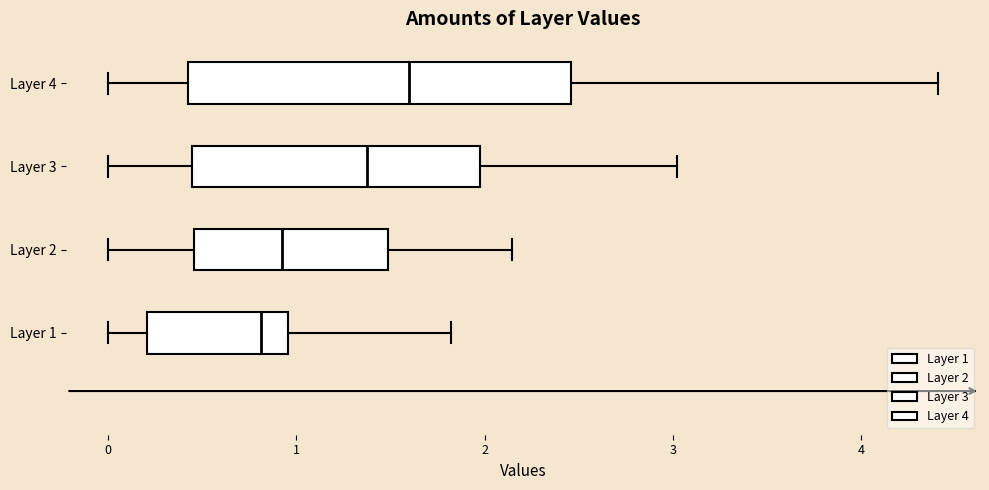

Which box's median line is the furthest to the right?

Layer 4